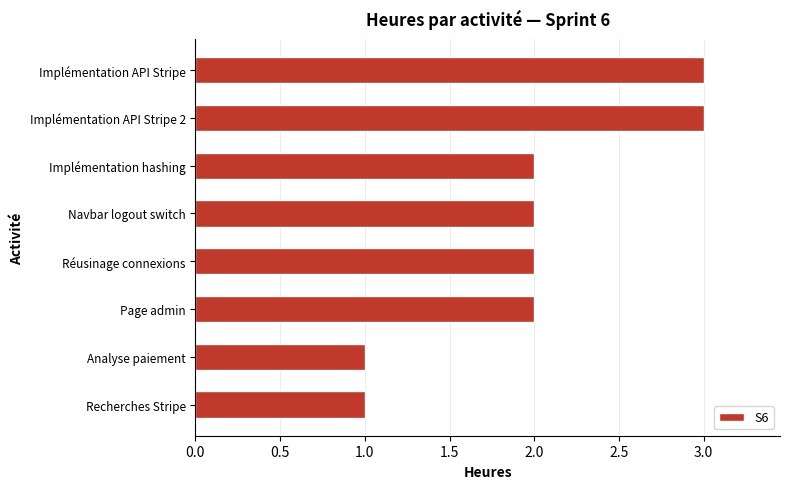

Approximately how many times larger is the value at Implémentation API Stripe 2 compared to Page admin?

1.5